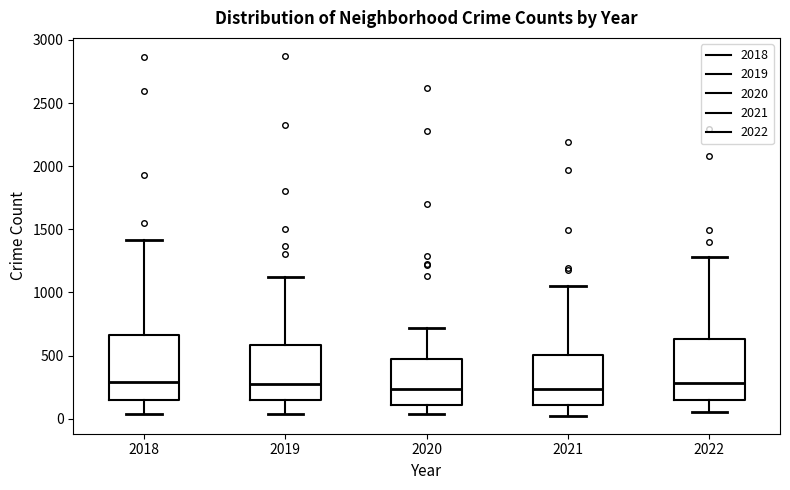

Reading left to right, read every box against the y-axis: the position of its median line, the range the box covers, and the ends of its whiskers. The values are not printed on the chart, so give them approximately, as read against the axis.

2018: median 300, box 150 to 650, whiskers 50 to 1400
2019: median 250, box 150 to 600, whiskers 50 to 1150
2020: median 250, box 100 to 500, whiskers 50 to 700
2021: median 250, box 100 to 500, whiskers 0 to 1050
2022: median 300, box 150 to 650, whiskers 50 to 1300